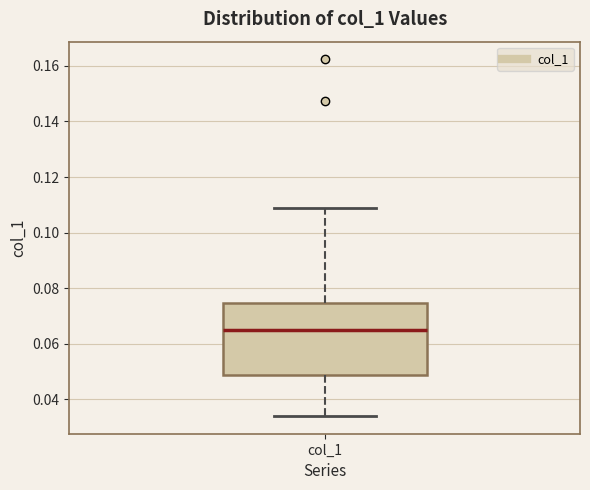

Where does the median line of the box for col_1 sit on the y-axis? The values are not printed on the chart, so give them approximately, as read against the axis.

0.064